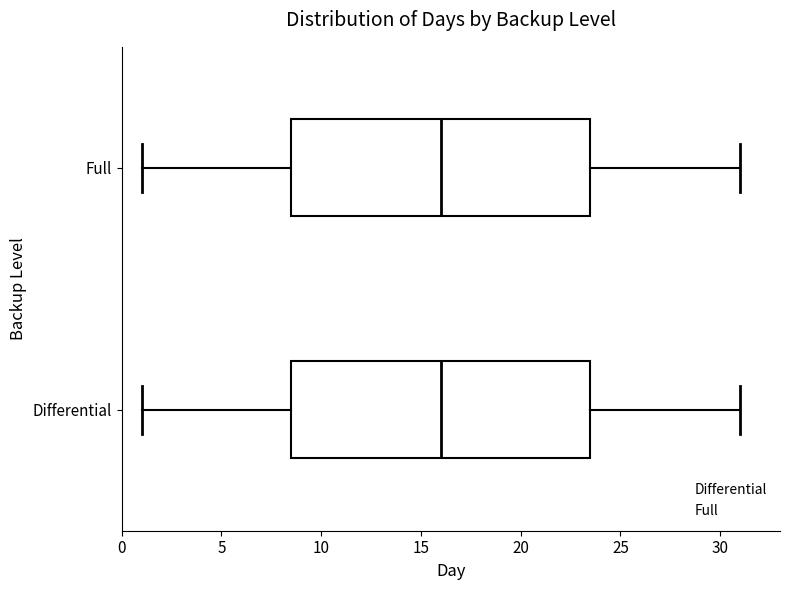

Reading bottom to top, transcribe this box plot: for each box, give where its median line is, the range the box spans, and where its two whiskers end, as read against the x-axis. The values are not printed on the chart, so give them approximately, as read against the axis.

Differential: median 16.0, box 8.5 to 23.5, whiskers 1.0 to 31.0
Full: median 16.0, box 8.5 to 23.5, whiskers 1.0 to 31.0